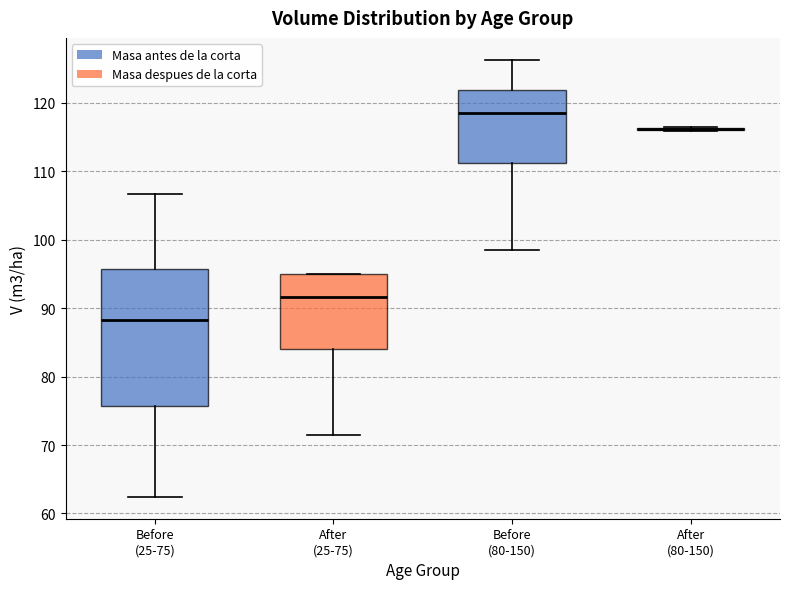

Reading left to right, read every box against the y-axis: the position of its median line, the range the box covers, and the ends of its whiskers. The values are not printed on the chart, so give them approximately, as read against the axis.

Before (25-75): median 88, box 76 to 96, whiskers 62 to 107
After (25-75): median 92, box 84 to 95, whiskers 71 to 95
Before (80-150): median 119, box 111 to 122, whiskers 99 to 126
After (80-150): box collapsed to a line at 116, whiskers 116 to 116